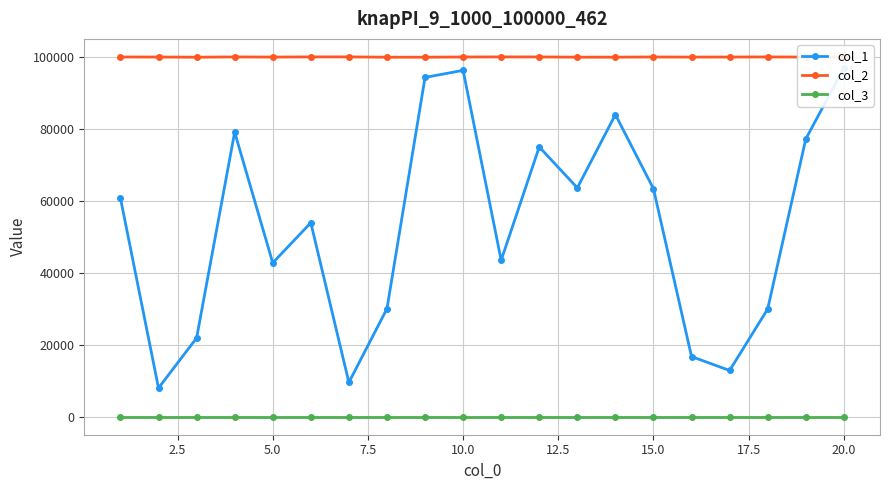

True or false: col_3 and col_2 cross at least once.

False